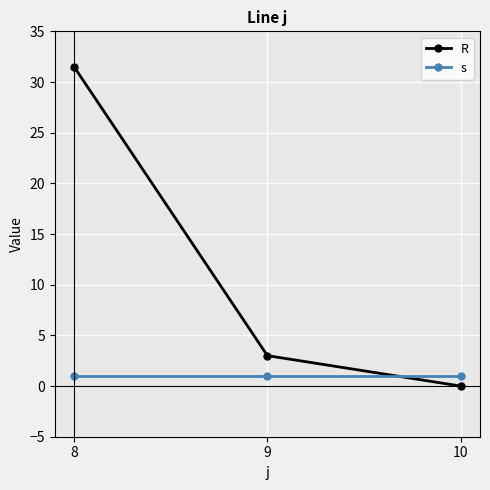

What is the difference between the R values at 9 and 10?

3.0